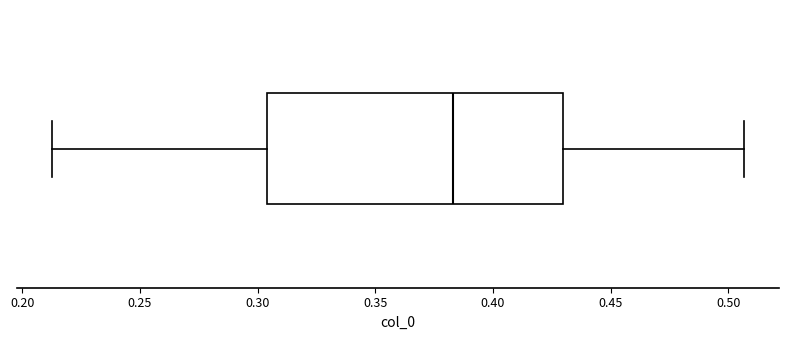

Read this box plot against the x-axis: the position of the median line, the range covered by the box, and the ends of both whiskers. The values are not printed on the chart, so give them approximately, as read against the axis.

median 0.385, box 0.305 to 0.430, whiskers 0.215 to 0.505